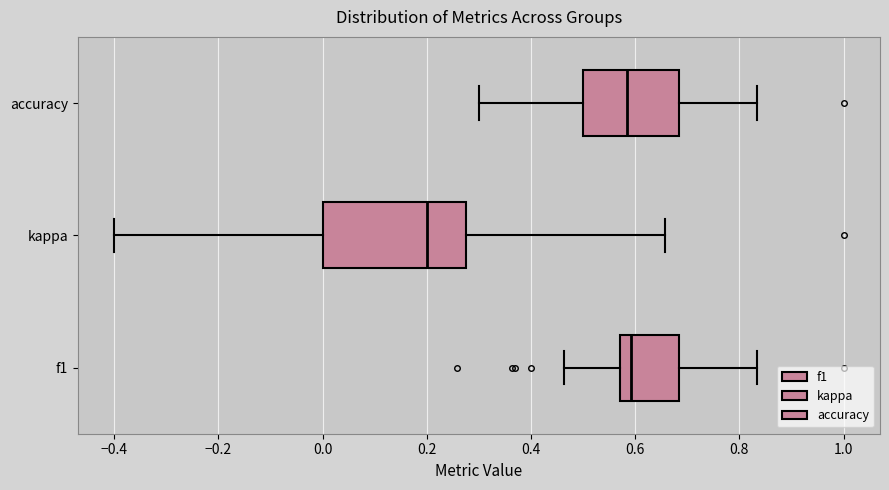

Which box is the widest, from its left edge to its right edge?

kappa